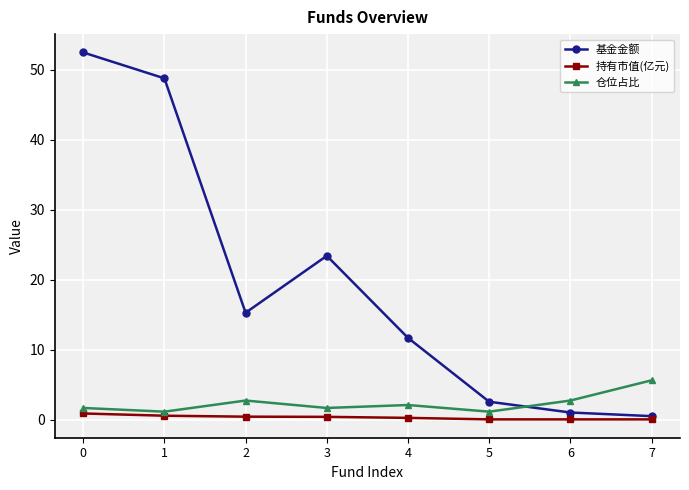

Read the 仓位占比 value at 1.

1.1